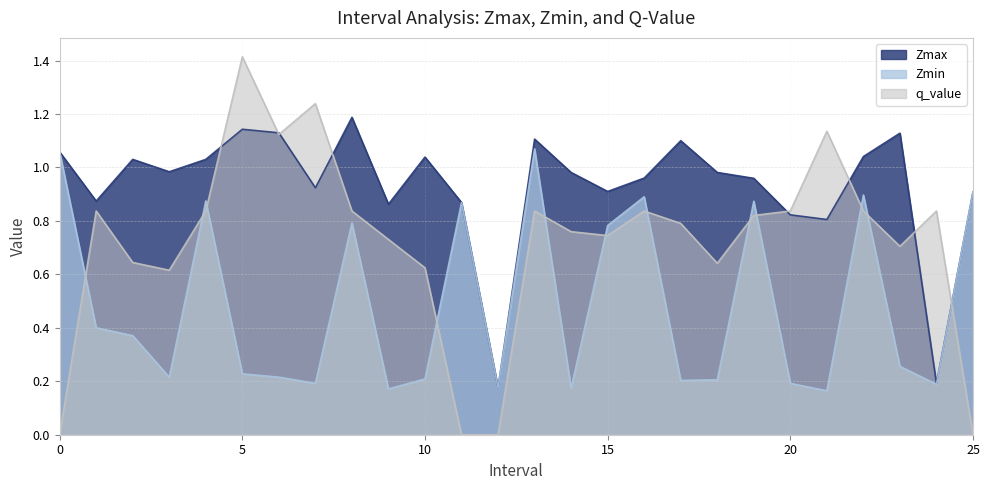

Read the Zmin value at 0.

1.1